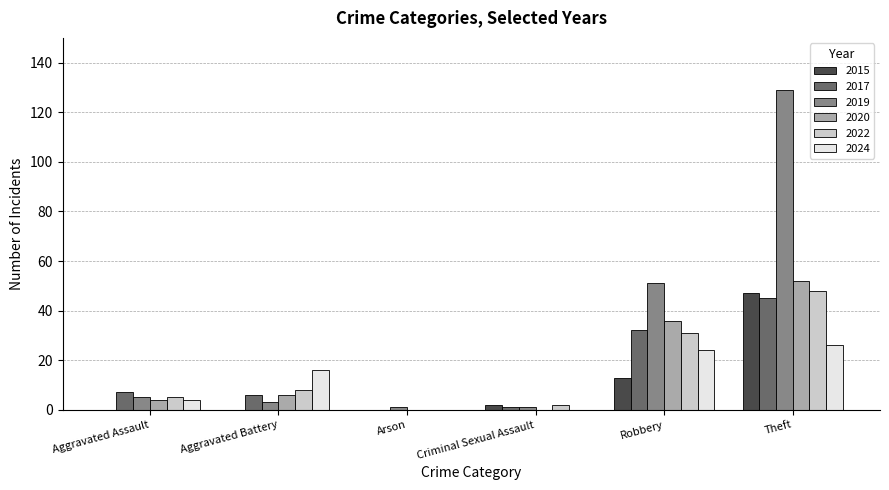

The 2015 series shows 0 at Arson. True or false?

True